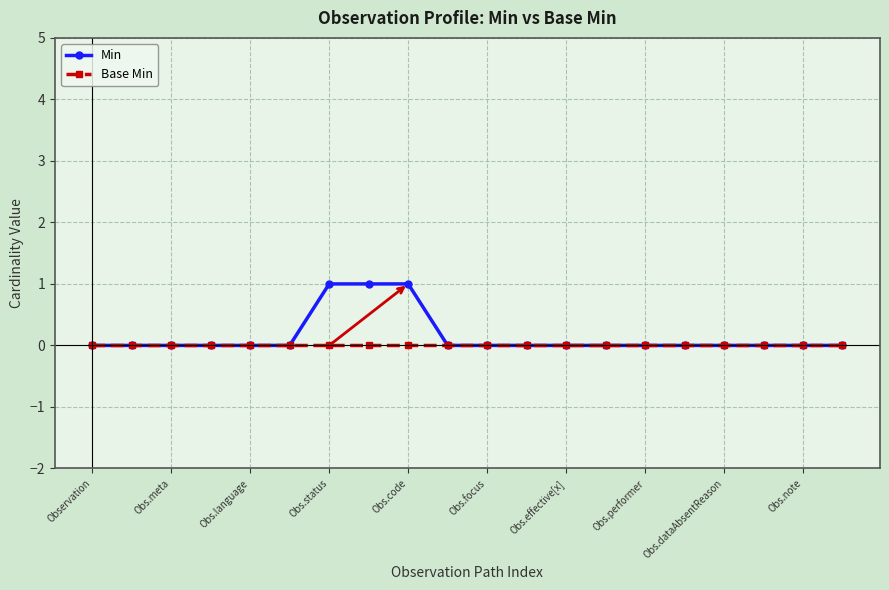

What is the value of the Min point at the 8th from the left?

1